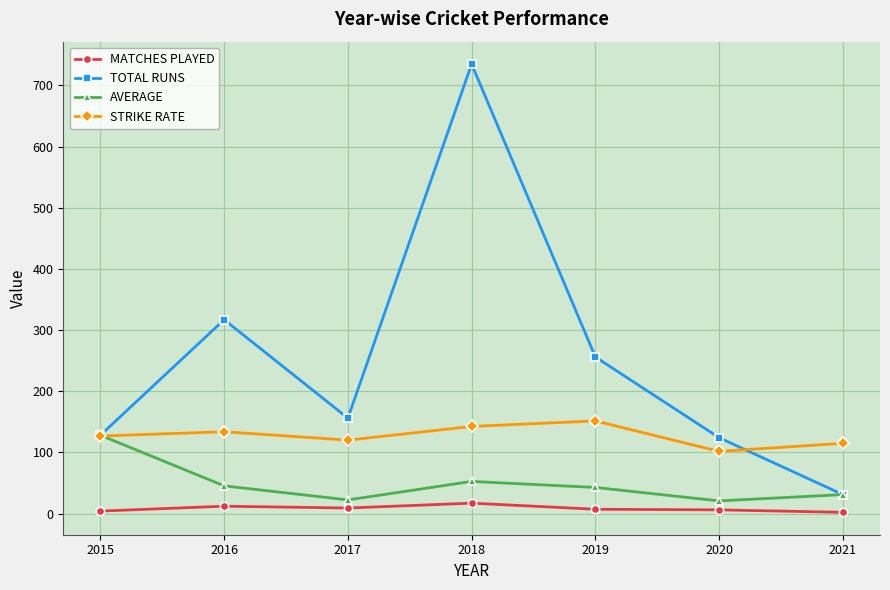

Which category has the highest value across all series?

2018